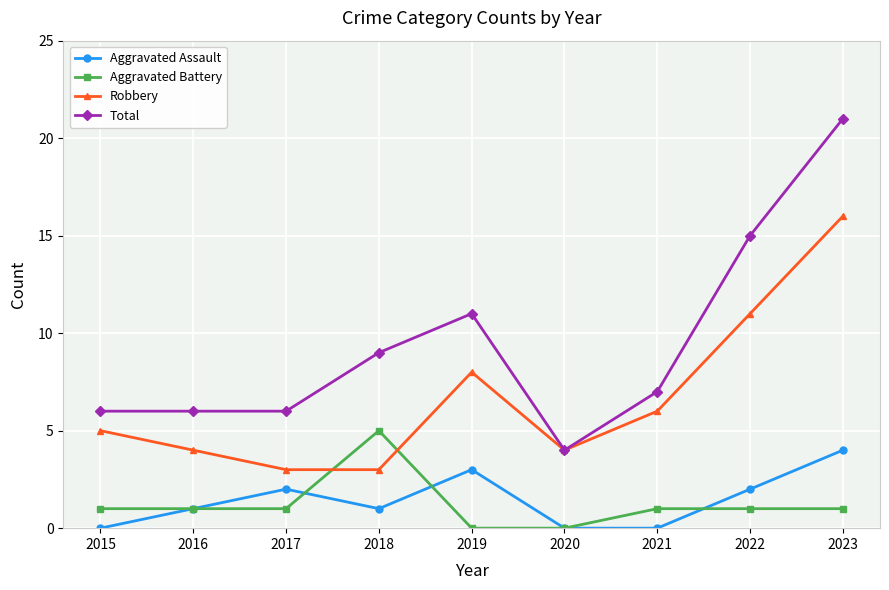

Does the chart display data point markers on the line(s)?

Yes